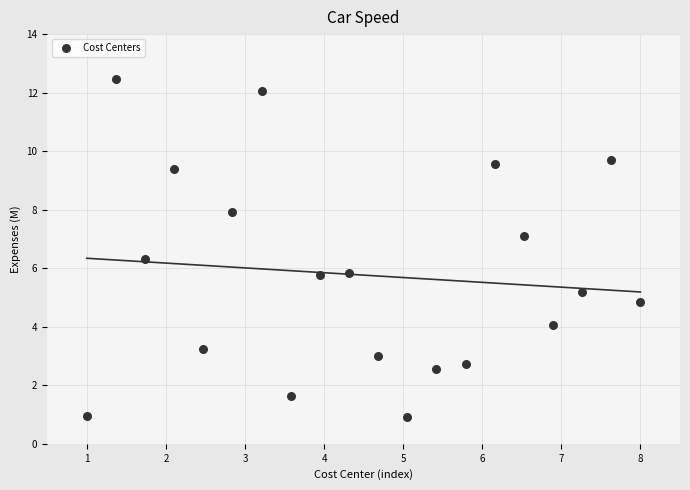

What is the range of Y values (max minus min)?

11.5